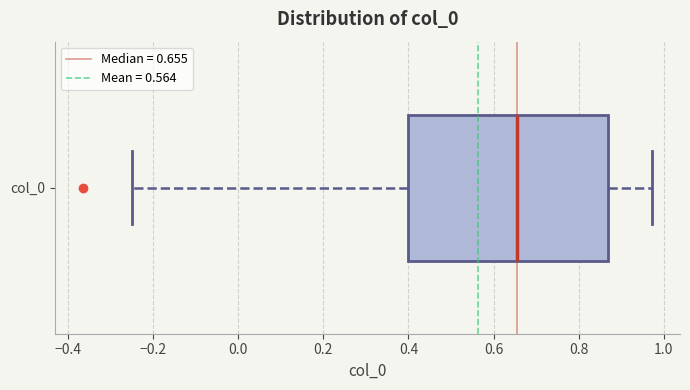

Read this box plot against the x-axis: the position of the median line, the range covered by the box, and the ends of both whiskers. The values are not printed on the chart, so give them approximately, as read against the axis.

median 0.66, box 0.40 to 0.86, whiskers -0.26 to 0.98